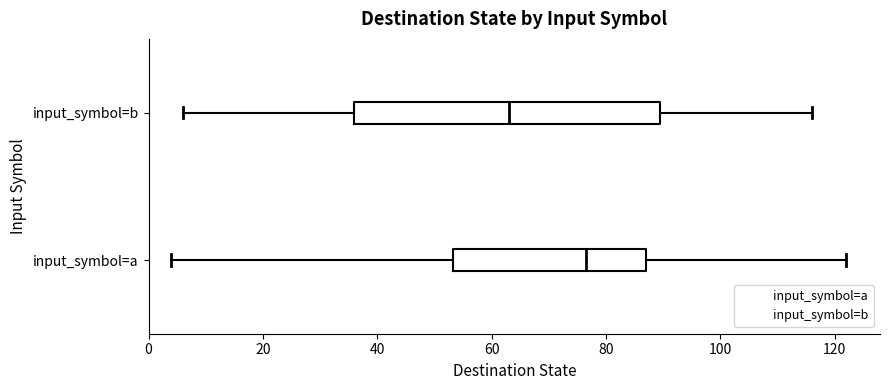

Reading bottom to top, read every box against the x-axis: the position of its median line, the range the box covers, and the ends of its whiskers. The values are not printed on the chart, so give them approximately, as read against the axis.

input_symbol=a: median 76, box 54 to 88, whiskers 4 to 122
input_symbol=b: median 64, box 36 to 90, whiskers 6 to 116